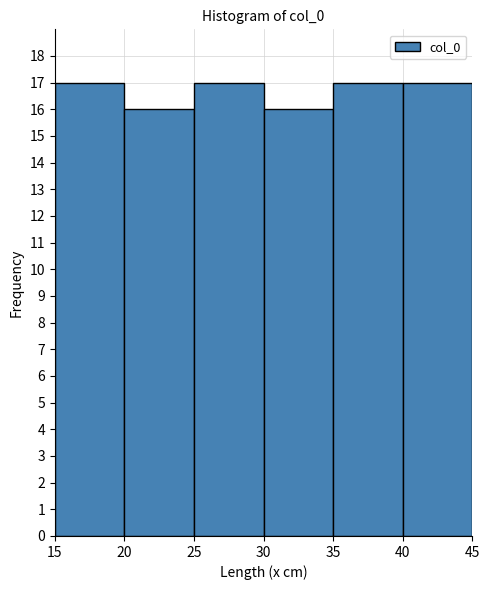

Reading left to right, transcribe this chart: for each bar, give the range it covers on the x-axis and its height. The values are not printed on the chart, so give them approximately, as read against the axis.

15 to 20: 17
20 to 25: 16
25 to 30: 17
30 to 35: 16
35 to 40: 17
40 to 45: 17